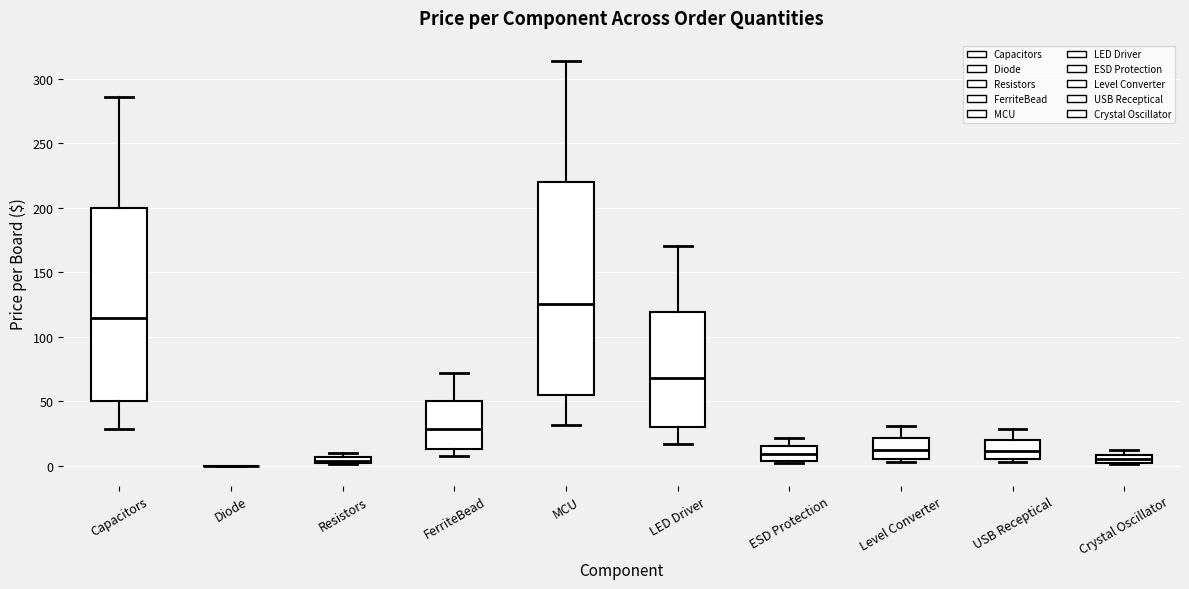

Comparing the boxes themselves (not the whiskers), which one is the tallest?

MCU